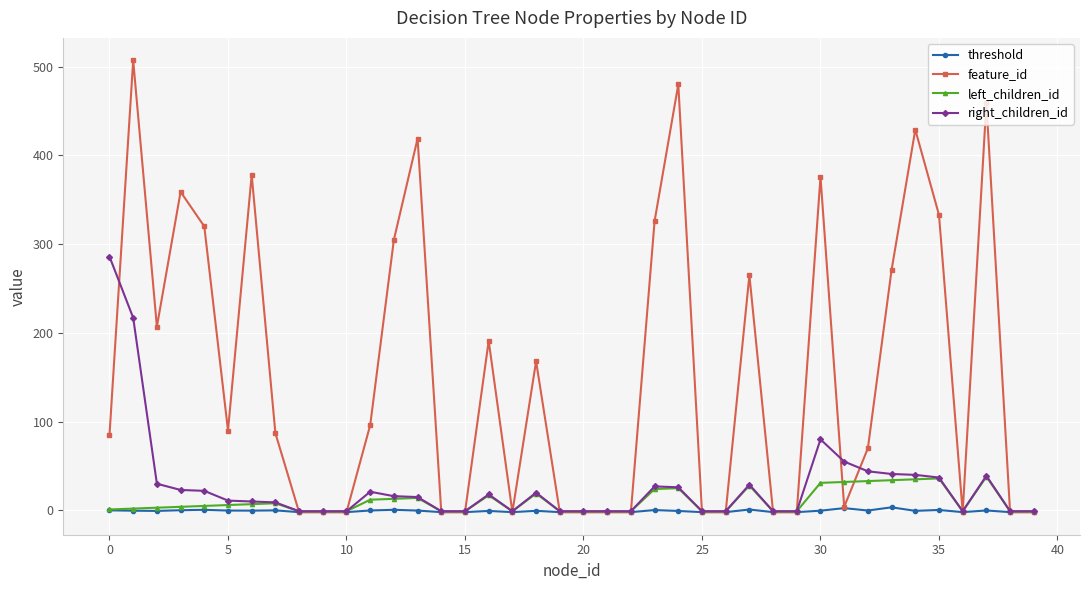

Which series has the largest total across all categories?

feature_id